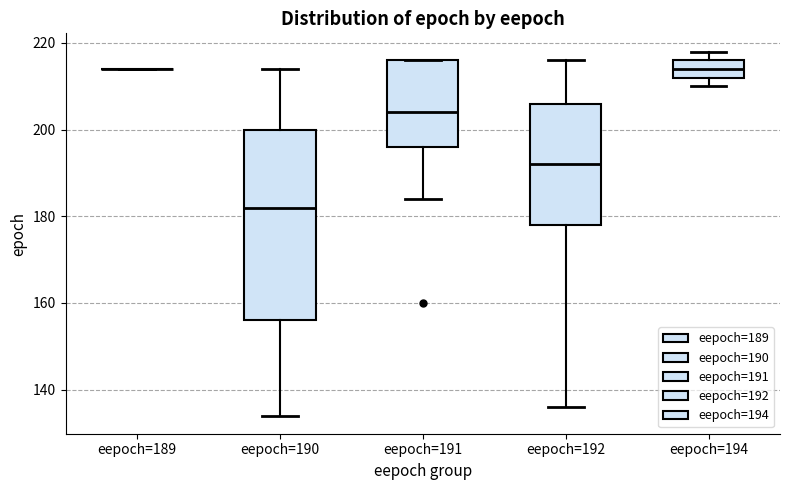

Comparing the boxes themselves (not the whiskers), which one is the tallest?

eepoch=190